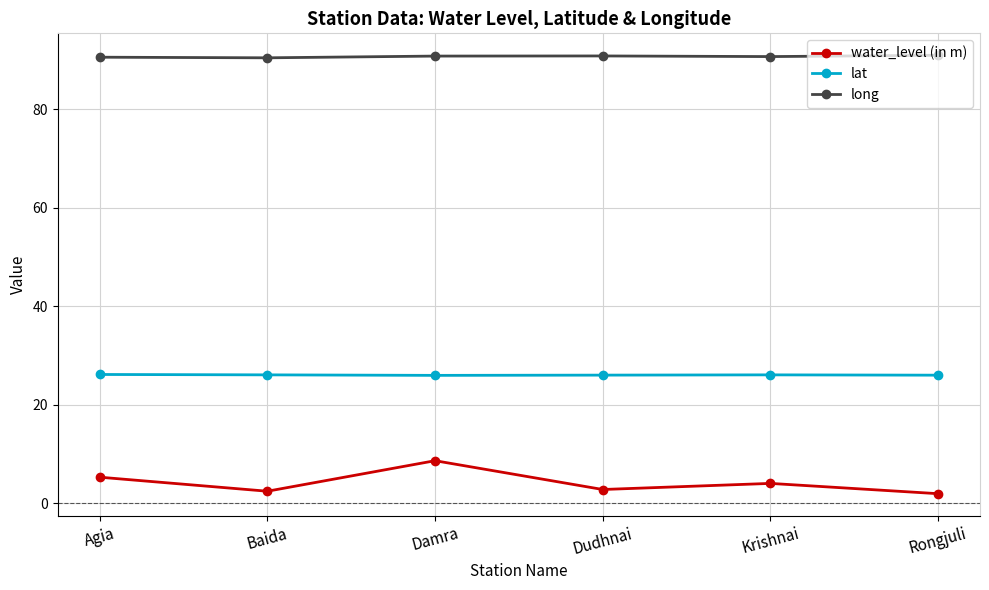

Rank the series by their average value, from lowest to highest.

water_level (in m), lat, long